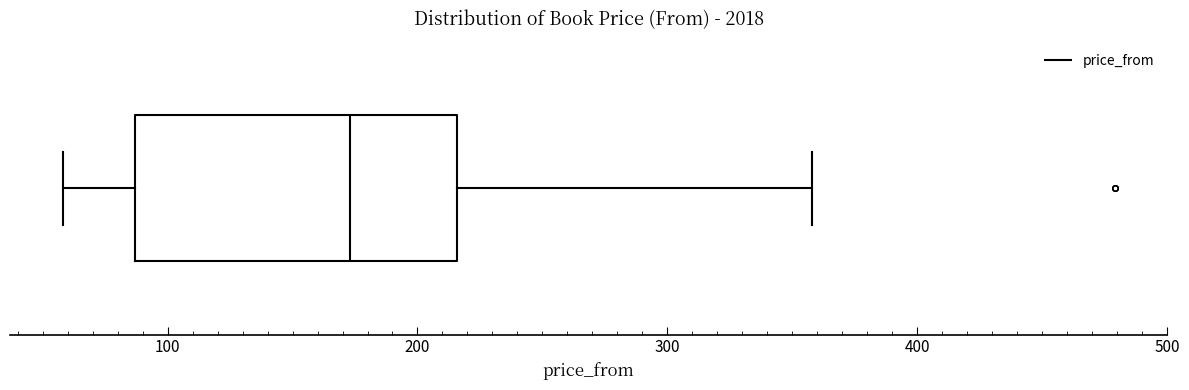

Read this box plot against the x-axis: the position of the median line, the range covered by the box, and the ends of both whiskers. The values are not printed on the chart, so give them approximately, as read against the axis.

median 170, box 90 to 220, whiskers 60 to 360